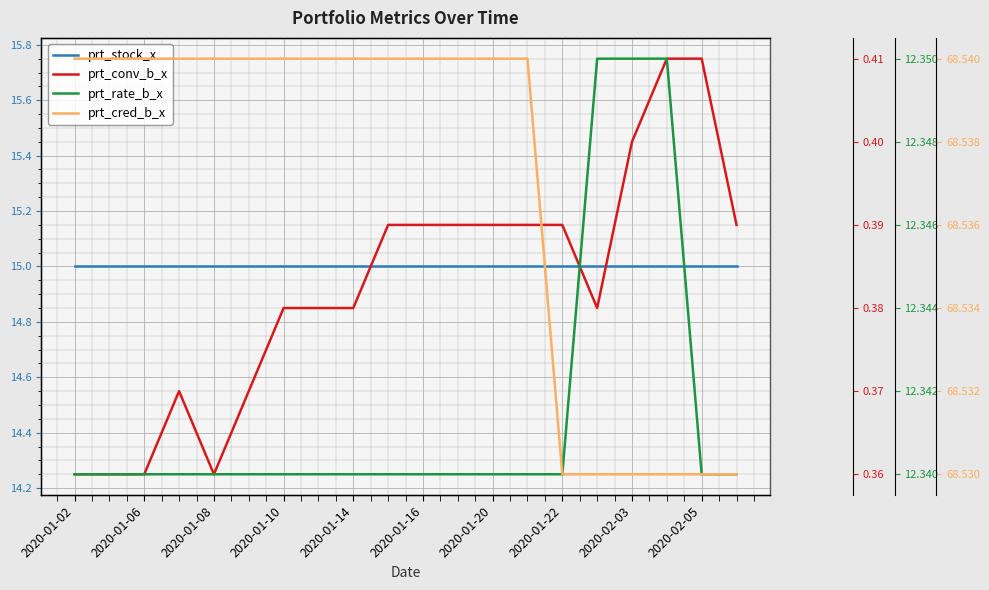

Is the value of prt_cred_b_x at 2020-01-10 greater than the value of prt_conv_b_x at 2020-02-05?

Yes